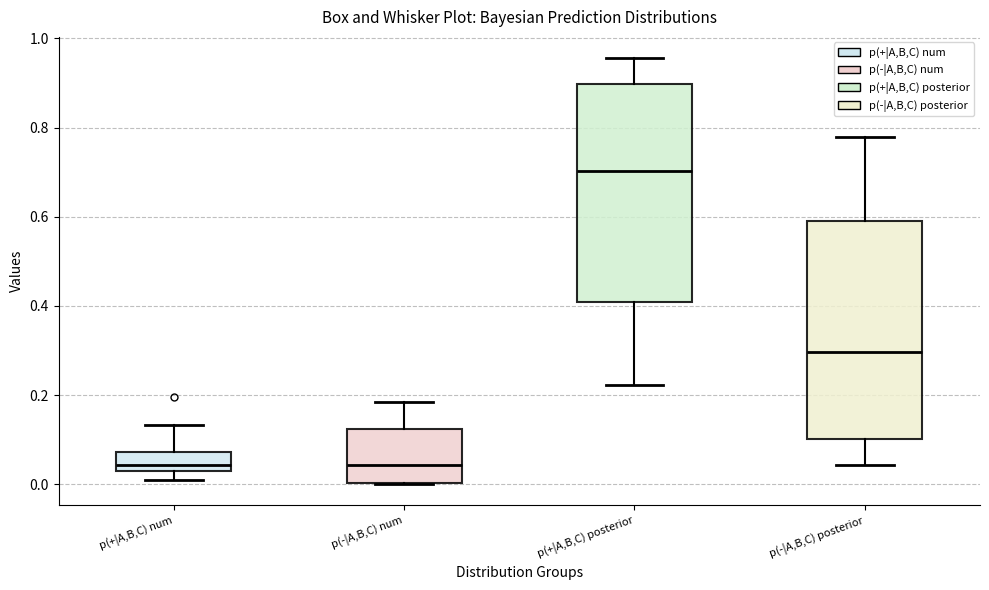

Reading left to right, transcribe this box plot: for each box, give where its median line is, the range the box spans, and where its two whiskers end, as read against the y-axis. The values are not printed on the chart, so give them approximately, as read against the axis.

p(+|A,B,C) num: median 0.04 (just above the box's lower edge), box 0.04 to 0.08, whiskers 0.00 to 0.14
p(-|A,B,C) num: median 0.04, box 0.00 to 0.12, whiskers 0.00 to 0.18
p(+|A,B,C) posterior: median 0.70, box 0.40 to 0.90, whiskers 0.22 to 0.96
p(-|A,B,C) posterior: median 0.30, box 0.10 to 0.60, whiskers 0.04 to 0.78